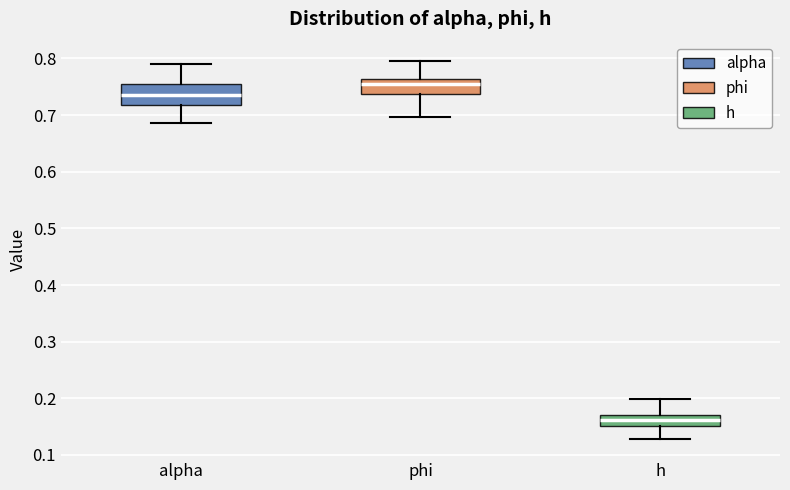

Where is the upper edge of the box for alpha on the y-axis? The values are not printed on the chart, so give them approximately, as read against the axis.

0.76